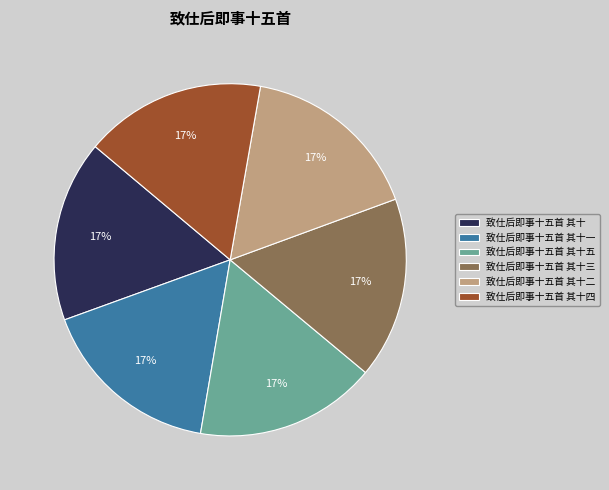

True or false: 致仕后即事十五首 其十 accounts for 17% of the total.

True